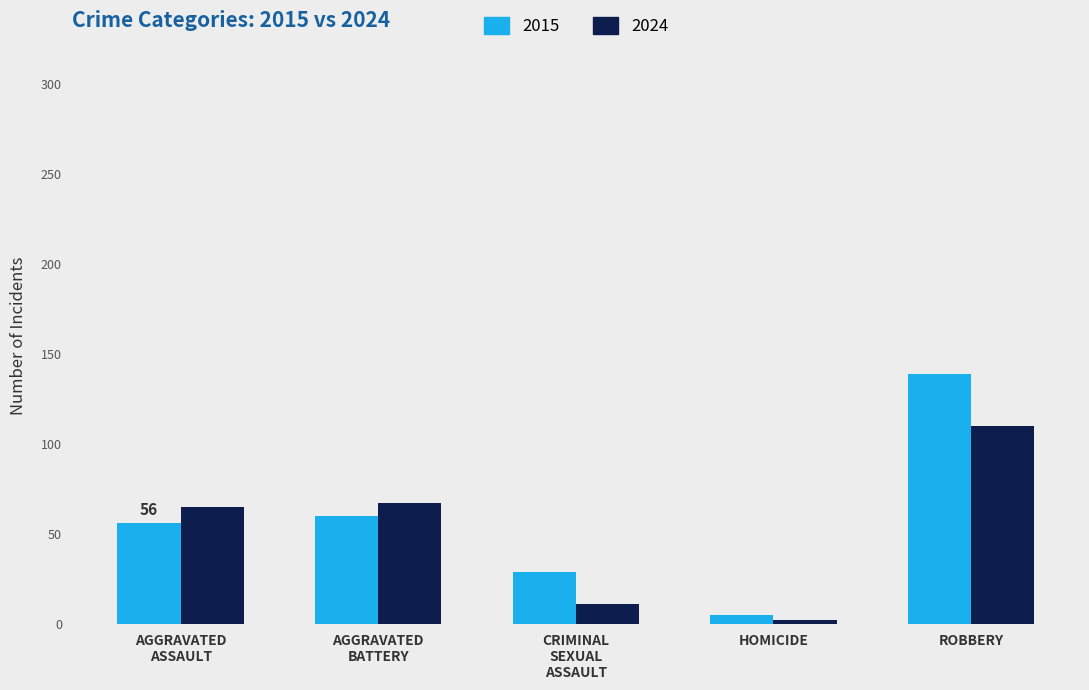

At which label does 2015 reach its minimum?

HOMICIDE